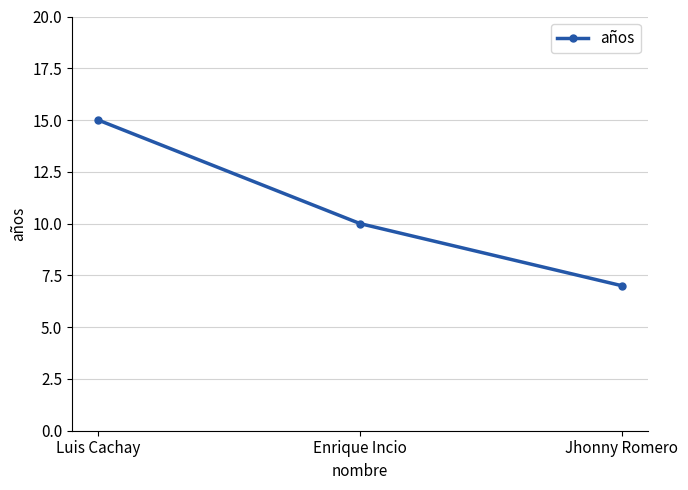

What is the greatest value displayed?

15